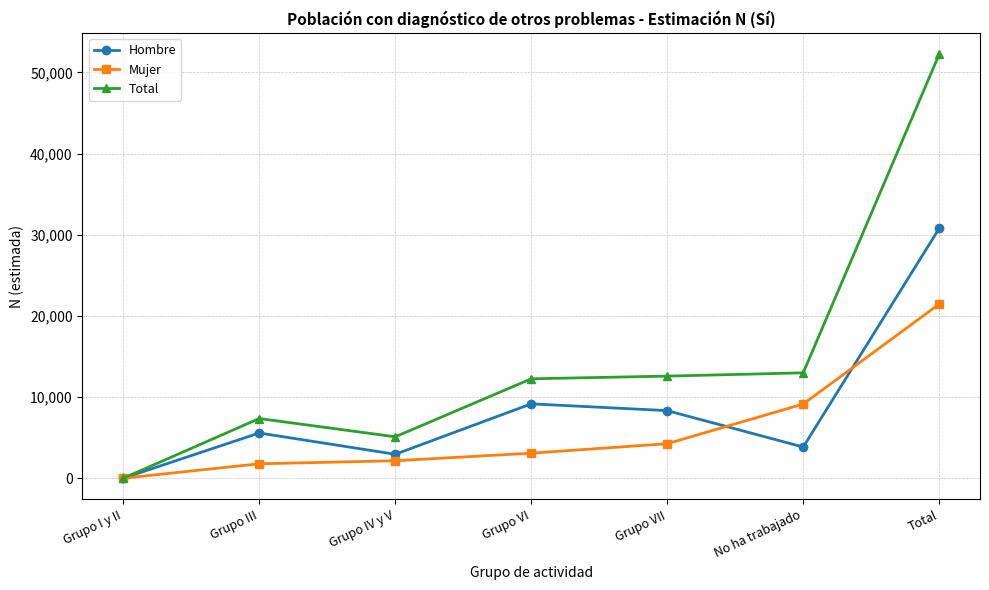

The Mujer series shows 709 at Grupo VI. True or false?

False